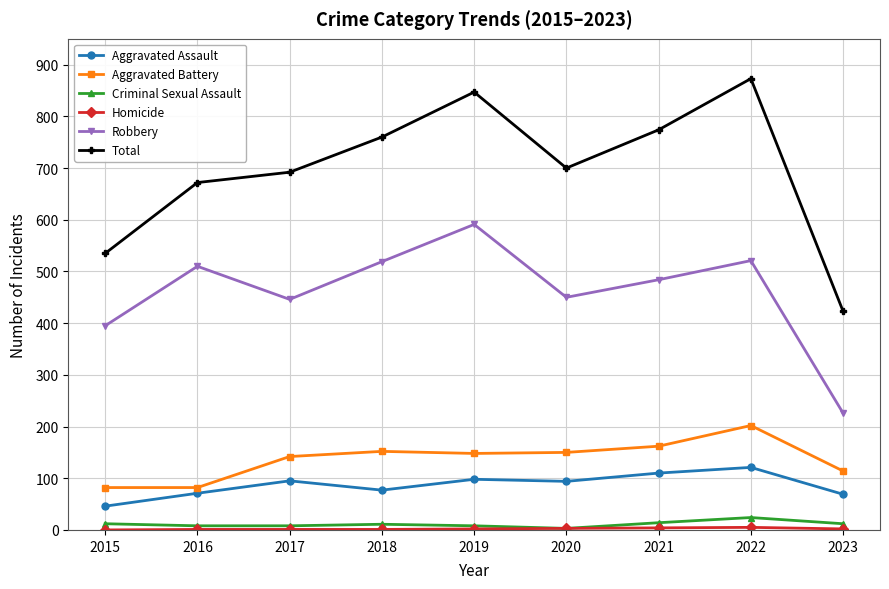

Which category has the highest value in the Aggravated Assault series?

2022